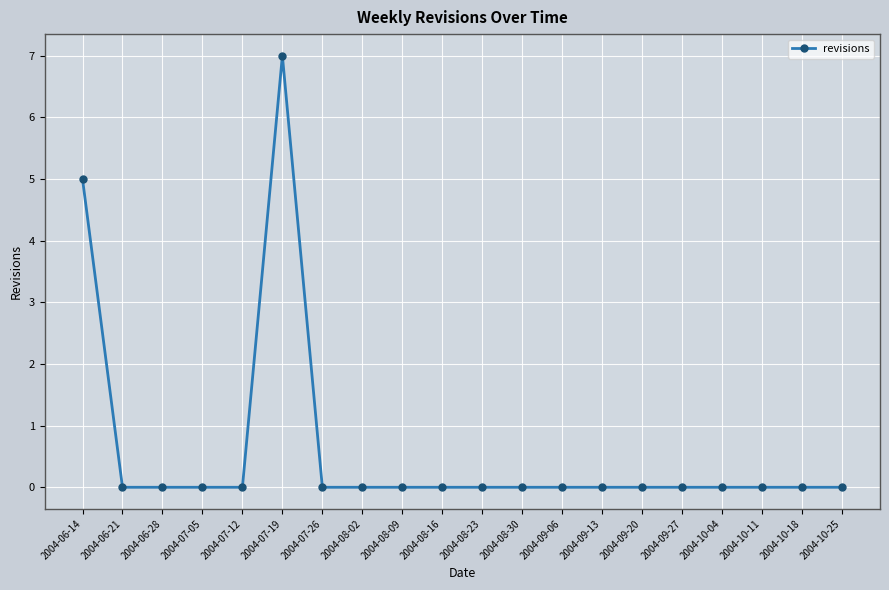

At which label is the value closest to 3?

2004-06-14